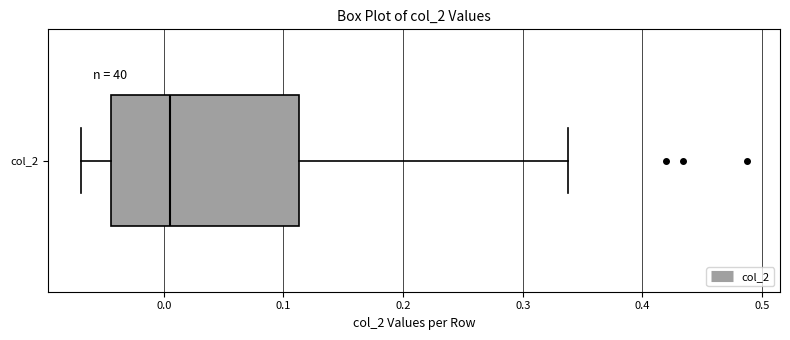

Read this box plot against the x-axis: the position of the median line, the range covered by the box, and the ends of both whiskers. The values are not printed on the chart, so give them approximately, as read against the axis.

median 0.00, box -0.04 to 0.11, whiskers -0.07 to 0.34